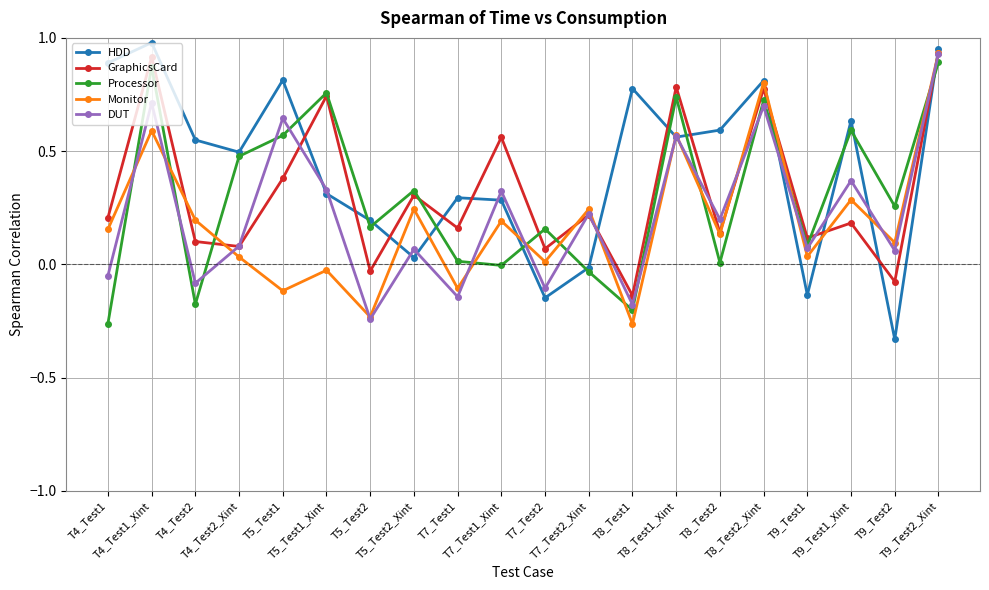

Which series has the largest total across all categories?

HDD